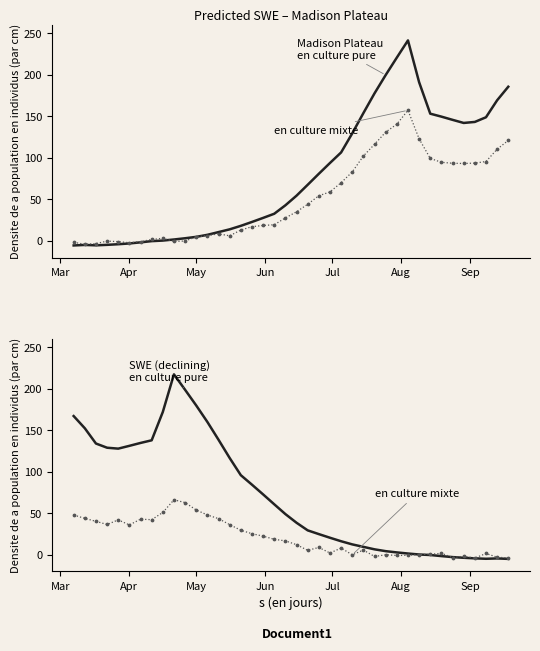

What are all the series names shown in the legend?

Madison Plateau
en culture pure, en culture mixte, SWE (declining)
en culture pure